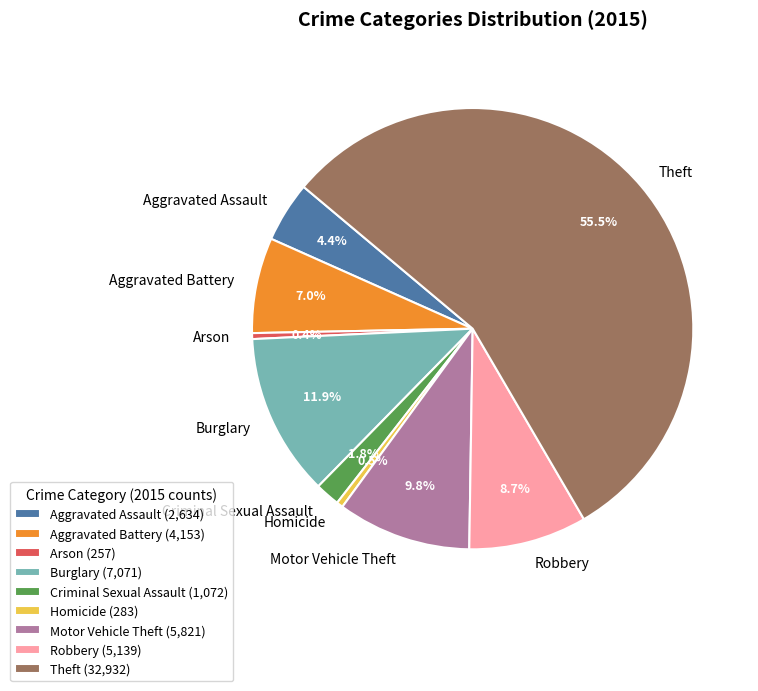

Does Theft represent more than half of the total?

Yes